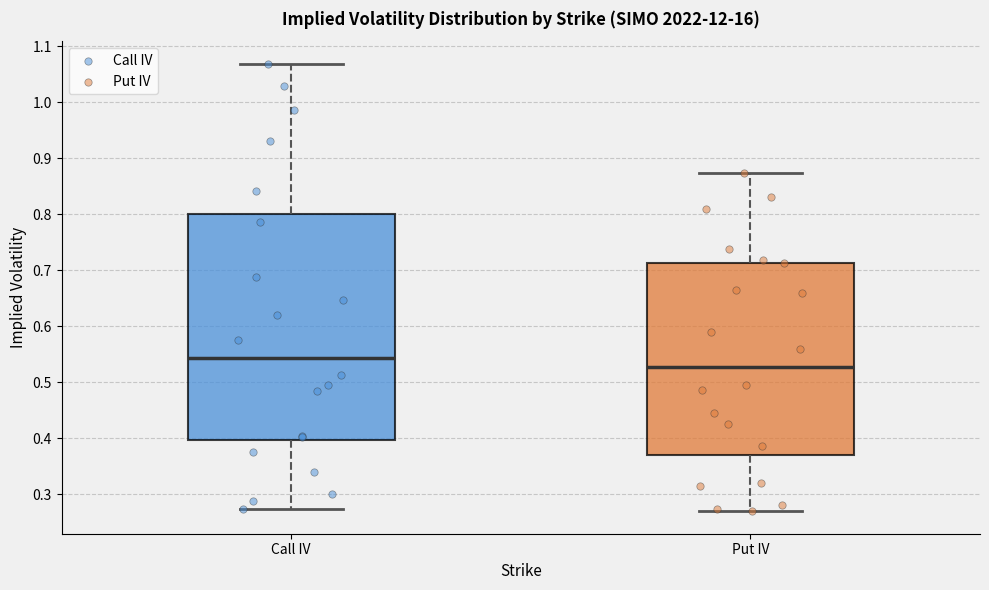

Which box's median line is the lowest?

Put IV